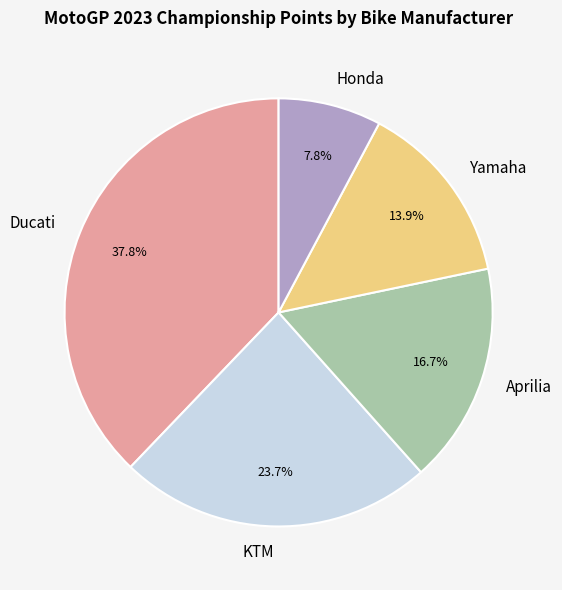

What is the ratio of the value at Honda to the value at Ducati?

0.2